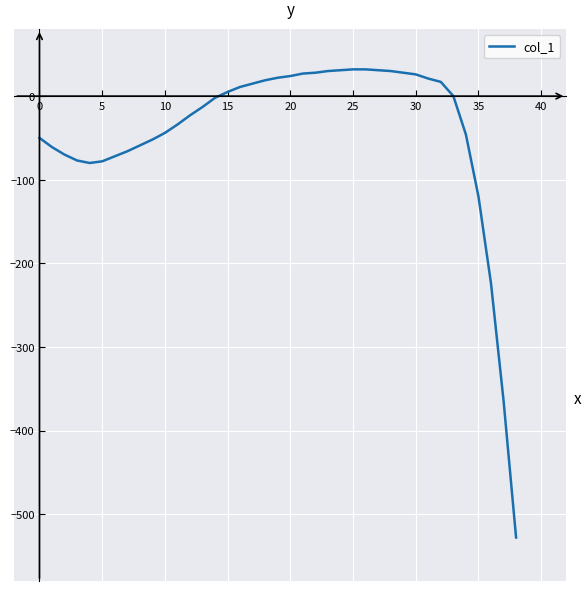

What is the minimum value shown in the chart?

-528